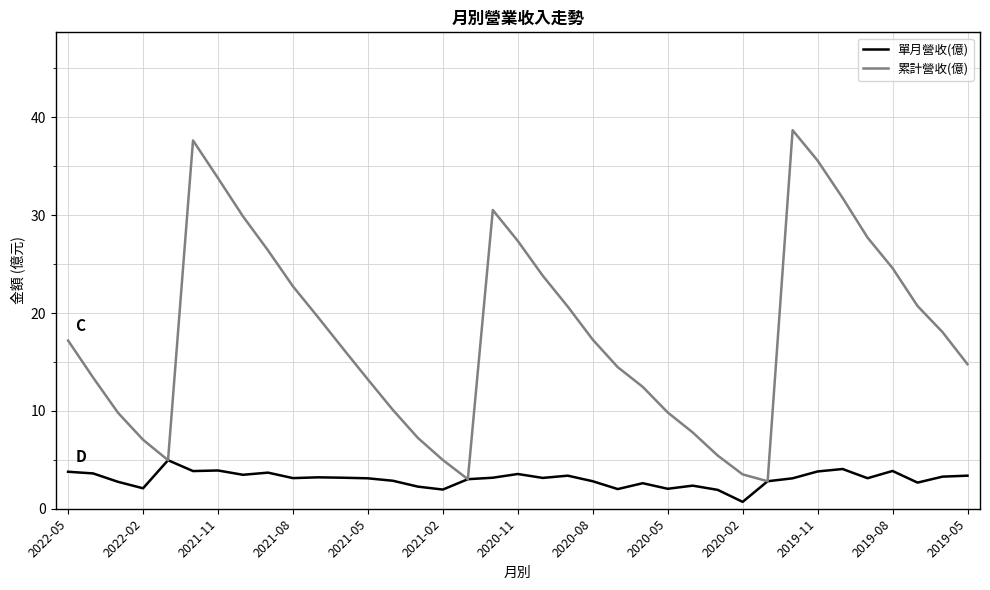

How many interior local valleys does the 累計營收(億) series have?

3